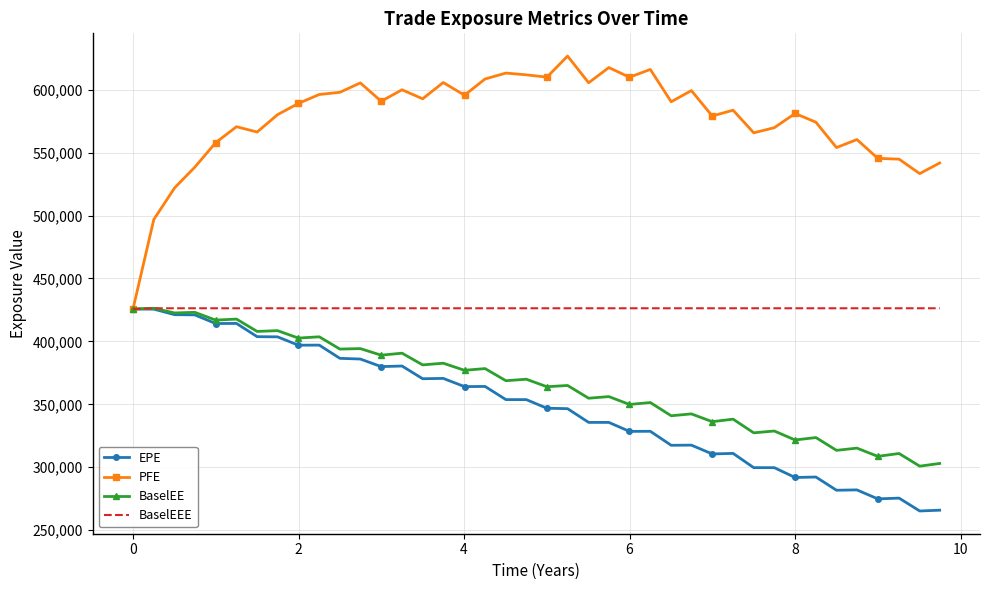

Which series has the widest spread of values?

PFE